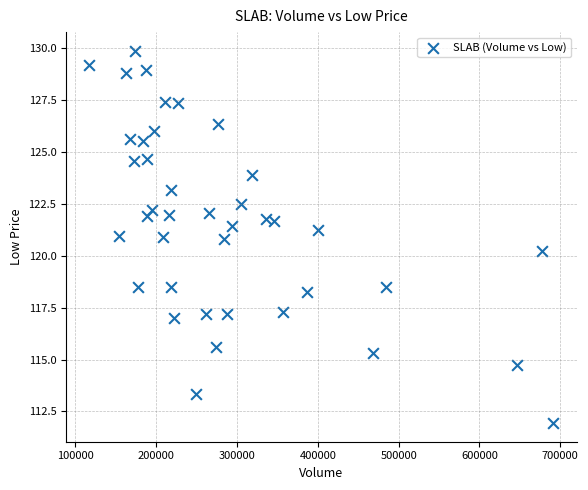

What is the range of X values (max minus min)?

574300.0